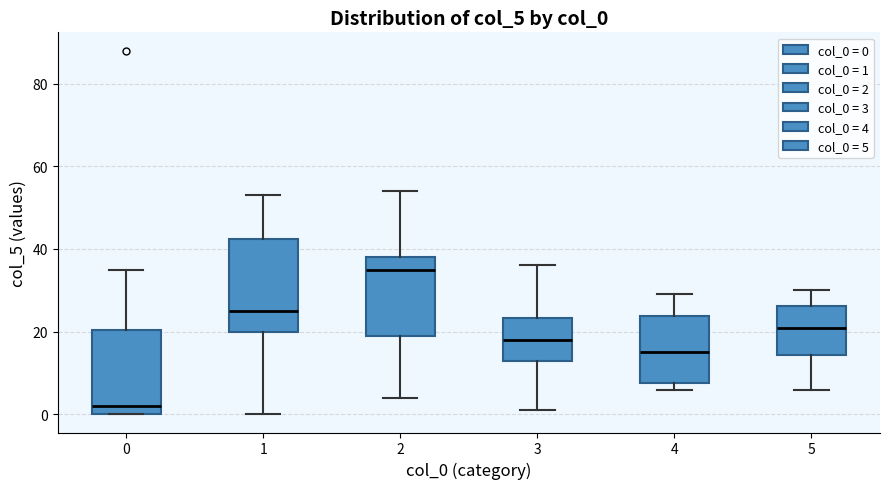

Which box has the highest median line?

2